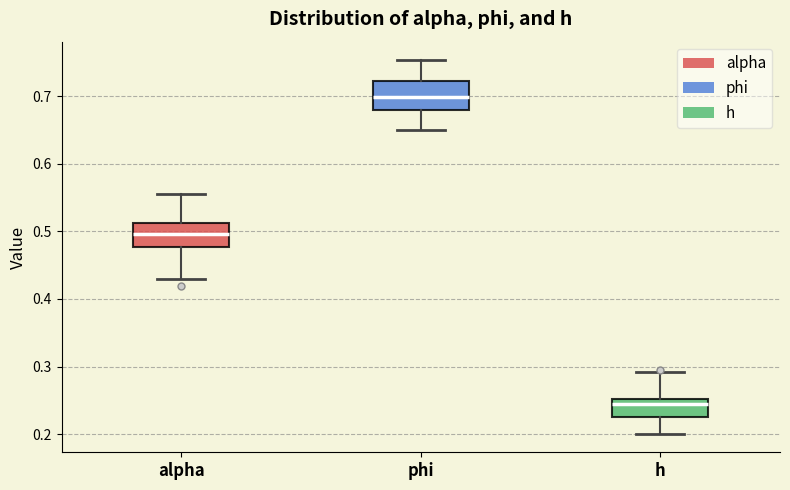

Which box has the highest median line?

phi